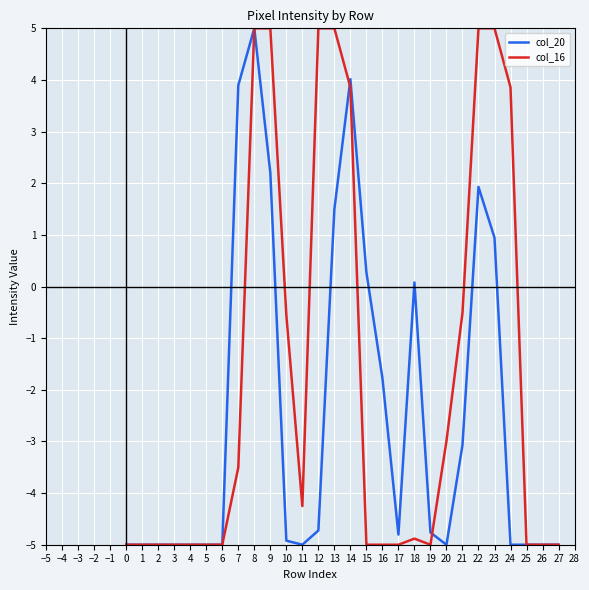

At which label is col_20 closest to 0?

18